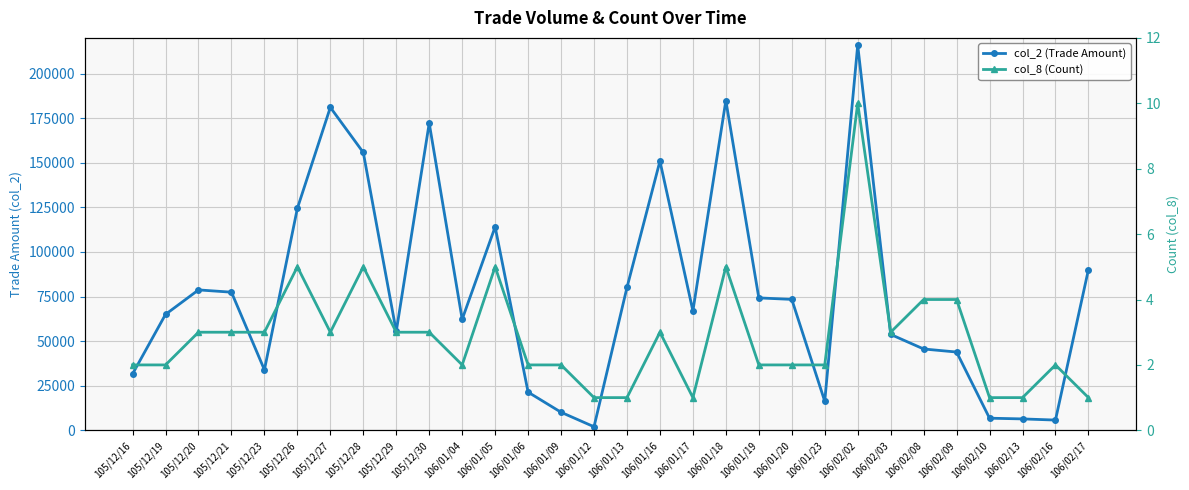

What are all the series names shown in the legend?

col_2 (Trade Amount), col_8 (Count)